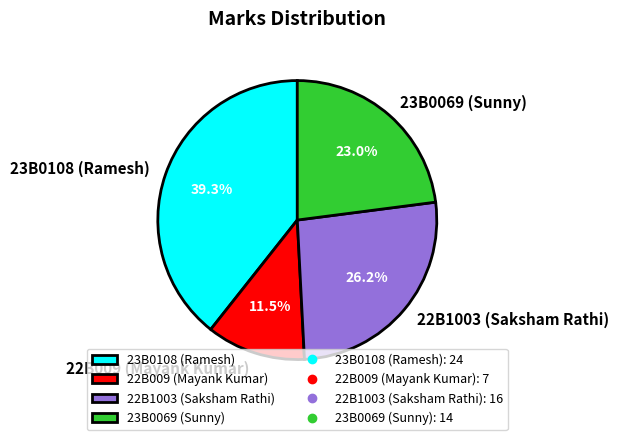

Approximately how many times larger is the value at 23B0069 (Sunny) compared to 22B009 (Mayank Kumar)?

2.0